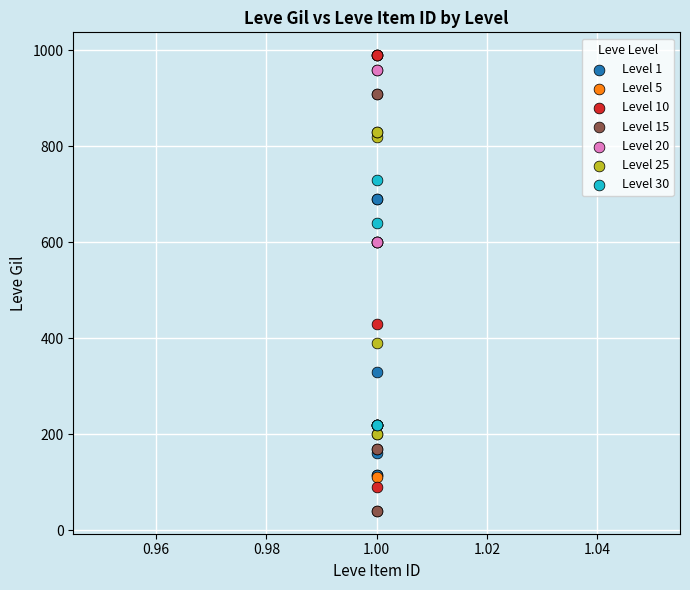

Which series reaches the minimum Y coordinate?

Level 15